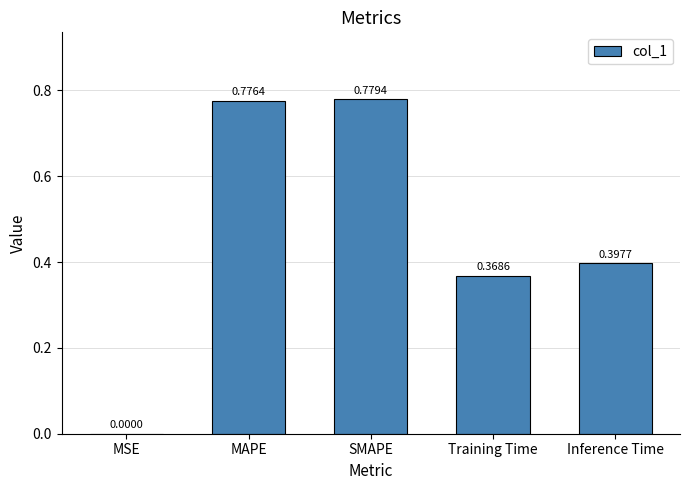

Which label corresponds to the largest value in the chart?

SMAPE